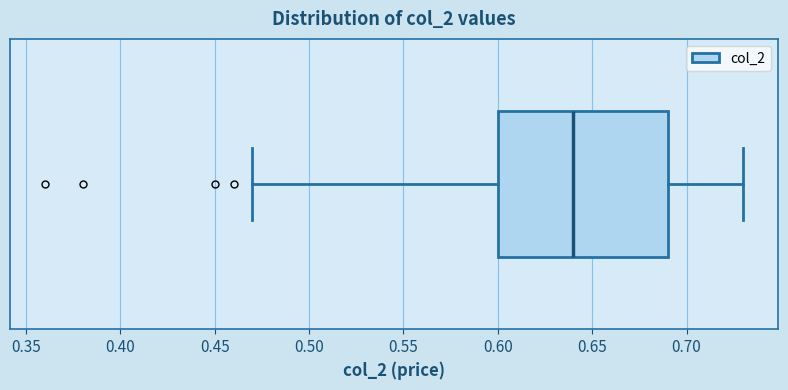

Read this box plot against the x-axis: the position of the median line, the range covered by the box, and the ends of both whiskers. The values are not printed on the chart, so give them approximately, as read against the axis.

median 0.64, box 0.60 to 0.69, whiskers 0.47 to 0.73